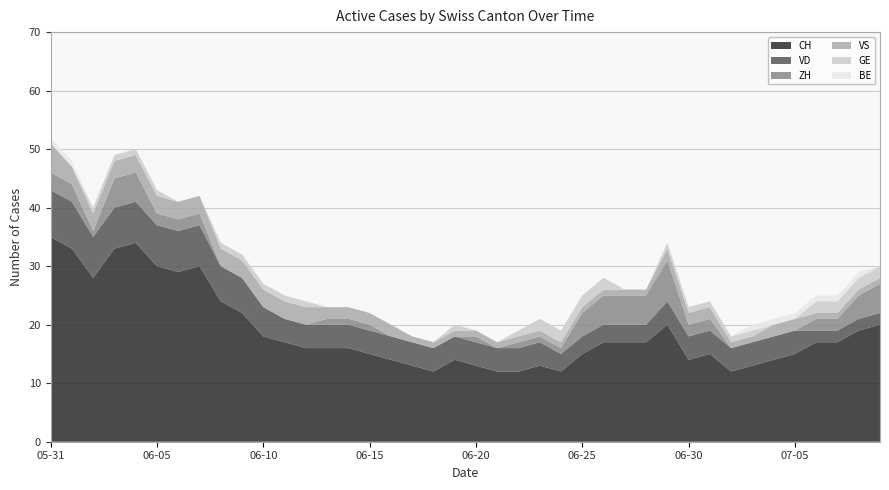

Reading left to right, extract all data points from this chart.

CH: 35	33	28	33	34	30	29	30	24	22	18	17	16	16	16	15	14	13	12	14	13	12	12	13	12	15	17	17	17	20	14	15	12	13	14	15	17	17	19	20
VD: 8	8	7	7	7	7	7	7	6	6	5	4	4	4	4	4	4	4	4	4	4	4	4	4	3	3	3	3	3	4	4	4	4	4	4	4	2	2	2	2
ZH: 3	3	1	5	5	2	2	2	0	0	0	0	0	1	1	1	0	0	0	0	1	0	1	1	1	4	5	5	5	7	2	2	0	0	0	0	2	2	4	5
VS: 5	3	3	3	3	3	3	3	3	3	3	3	3	2	2	2	2	1	1	1	1	1	1	1	1	1	1	1	1	2	2	2	1	1	2	2	1	1	1	1
GE: 0	0	1	1	1	1	0	0	1	1	1	1	1	0	0	0	0	0	0	1	0	0	1	2	2	2	2	0	0	1	1	1	1	1	0	0	2	2	2	2
BE: 1	1	0	0	0	0	0	0	0	0	0	0	0	0	0	0	0	0	0	0	0	0	0	0	0	0	0	0	0	0	0	0	0	1	1	1	1	1	1	0